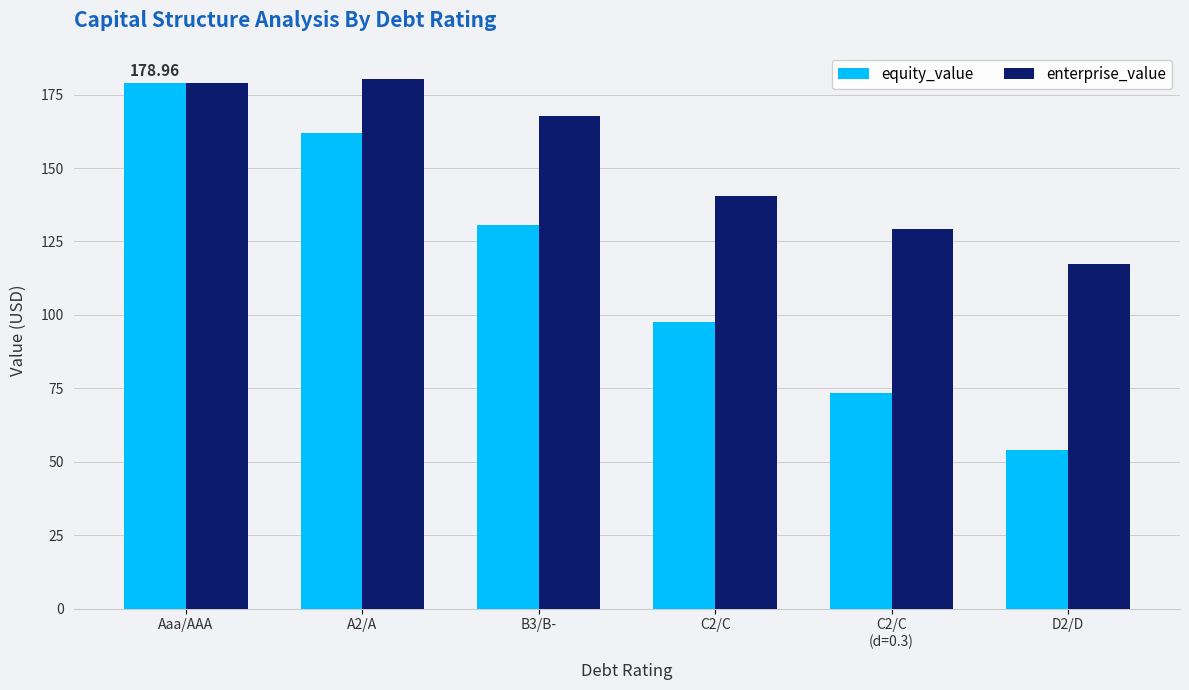

Between C2/C and D2/D, which series saw the biggest shift?

equity_value